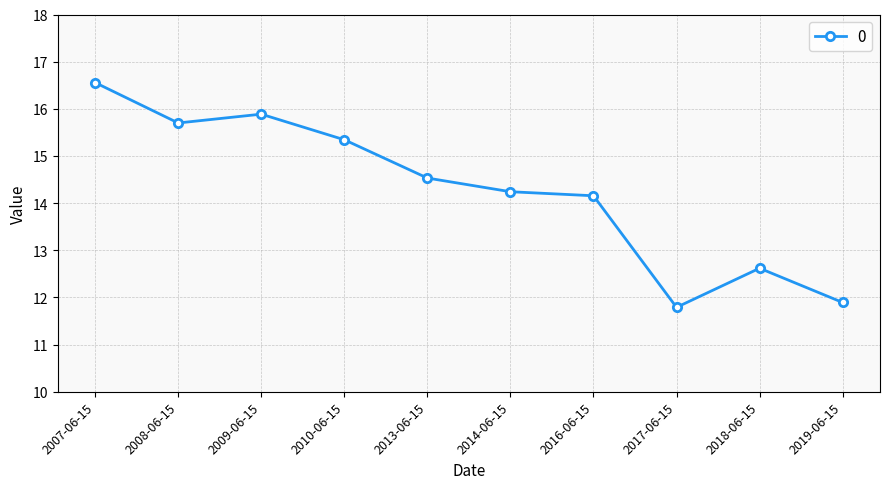

Which label corresponds to the smallest value in the chart?

2017-06-15